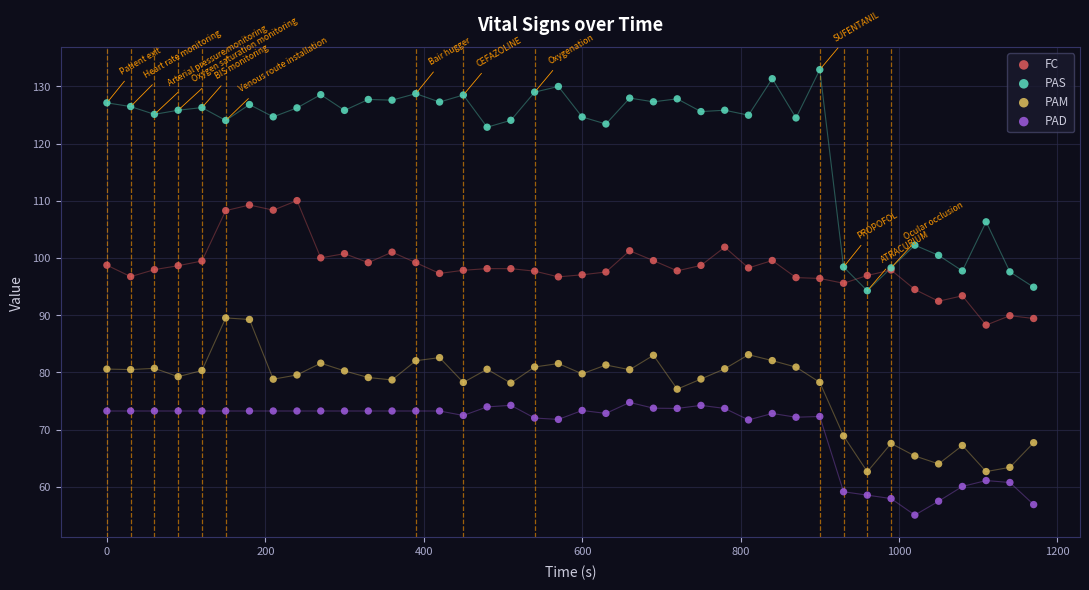

What are all the series names shown in the legend?

FC, PAS, PAM, PAD